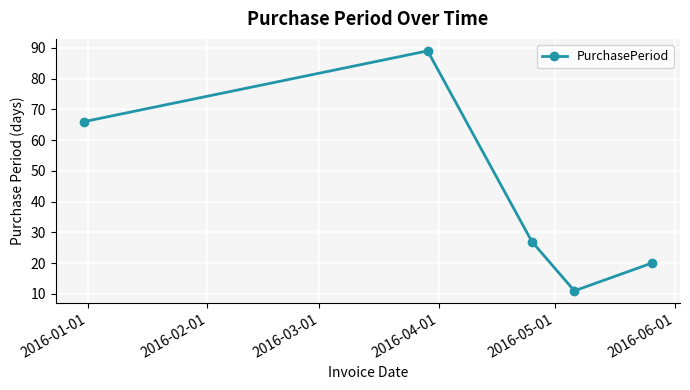

What is the minimum value shown in the chart?

11